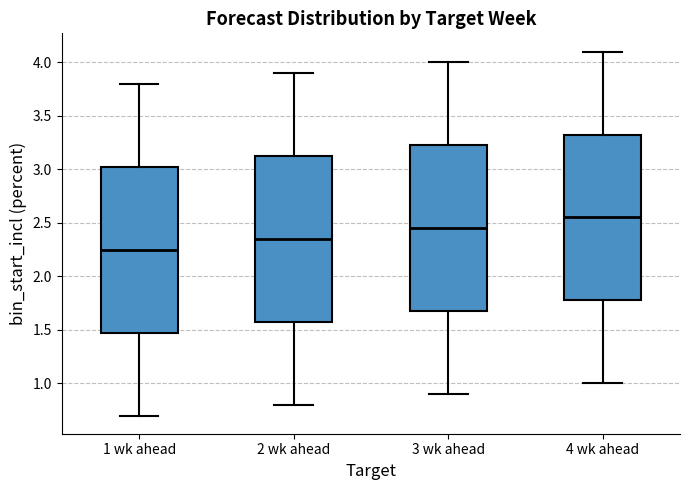

Reading left to right, read every box against the y-axis: the position of its median line, the range the box covers, and the ends of its whiskers. The values are not printed on the chart, so give them approximately, as read against the axis.

1 wk ahead: median 2.25, box 1.50 to 3.05, whiskers 0.70 to 3.80
2 wk ahead: median 2.35, box 1.60 to 3.15, whiskers 0.80 to 3.90
3 wk ahead: median 2.45, box 1.70 to 3.25, whiskers 0.90 to 4.00
4 wk ahead: median 2.55, box 1.80 to 3.35, whiskers 1.00 to 4.10